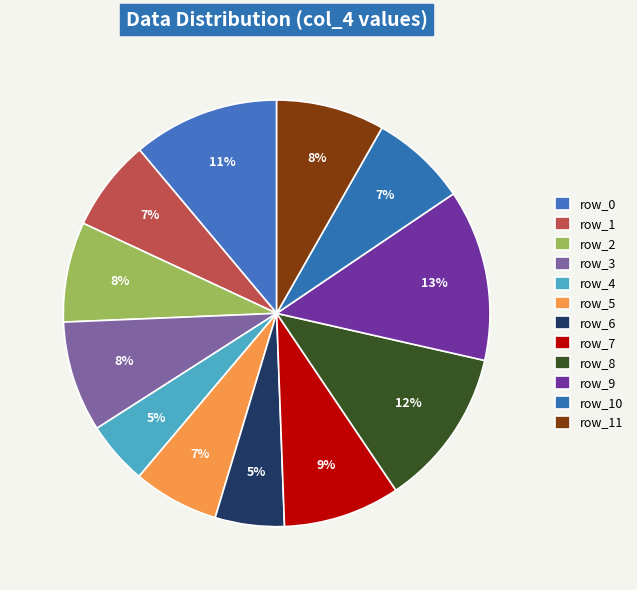

Is there any slice that represents more than half of the pie?

No